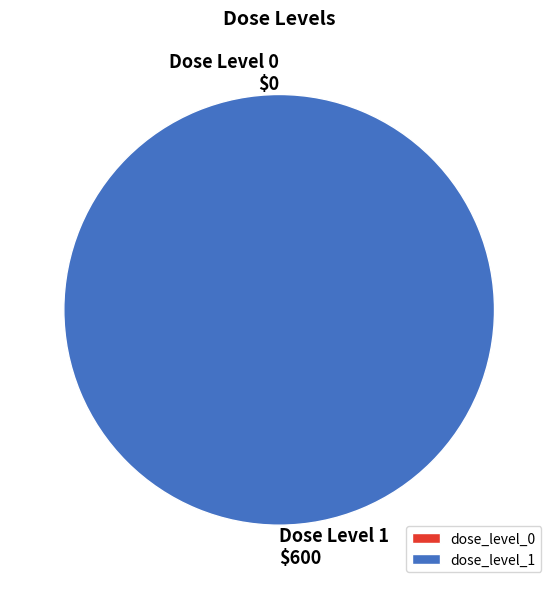

Which slice is the largest?

1